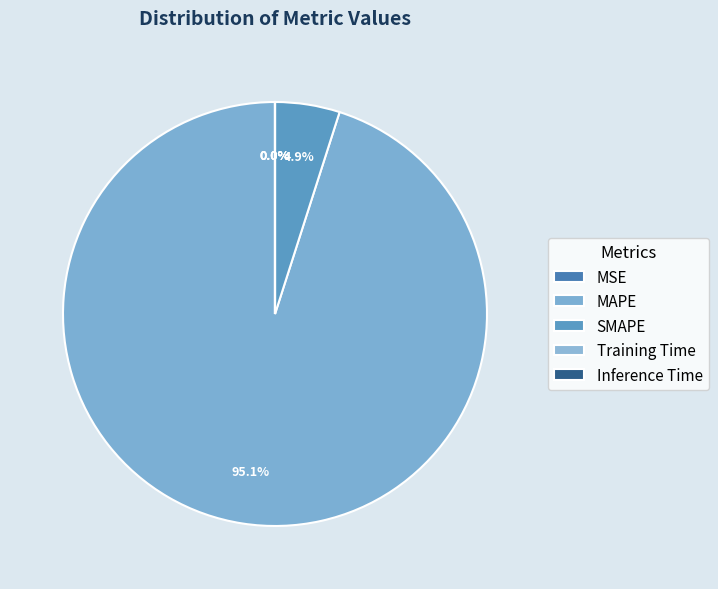

Is the sum of MAPE and Training Time greater than half?

Yes